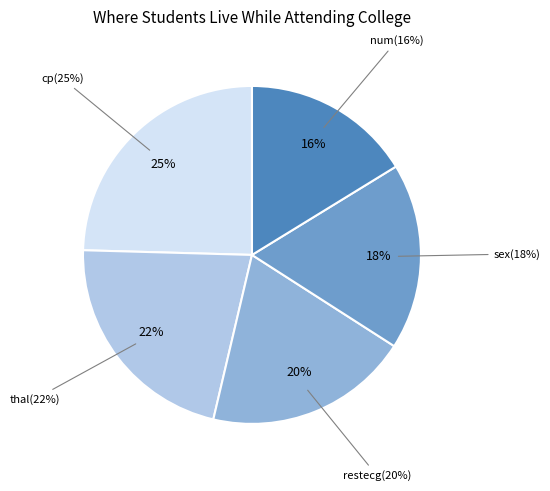

Combined, do cp and thal account for over 50%?

No